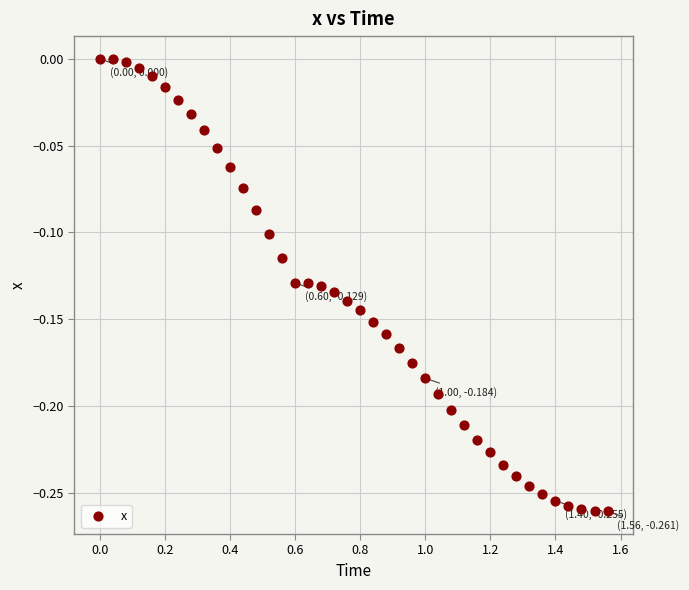

What is the range of X values (max minus min)?

1.6